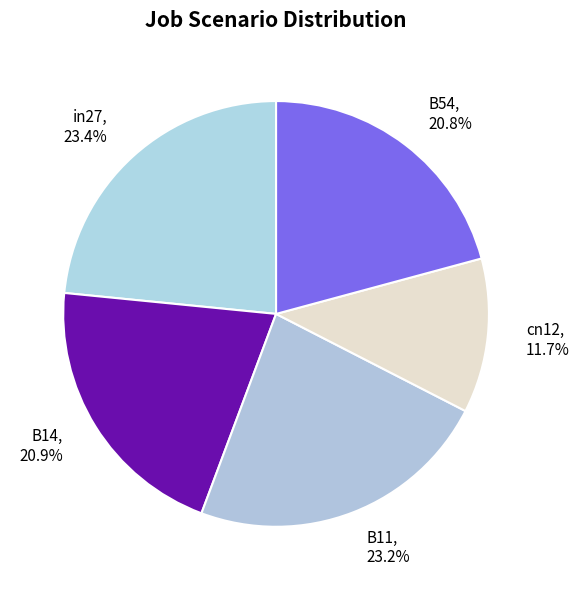

Approximately how many times larger is the value at cn12 compared to B54?

0.6